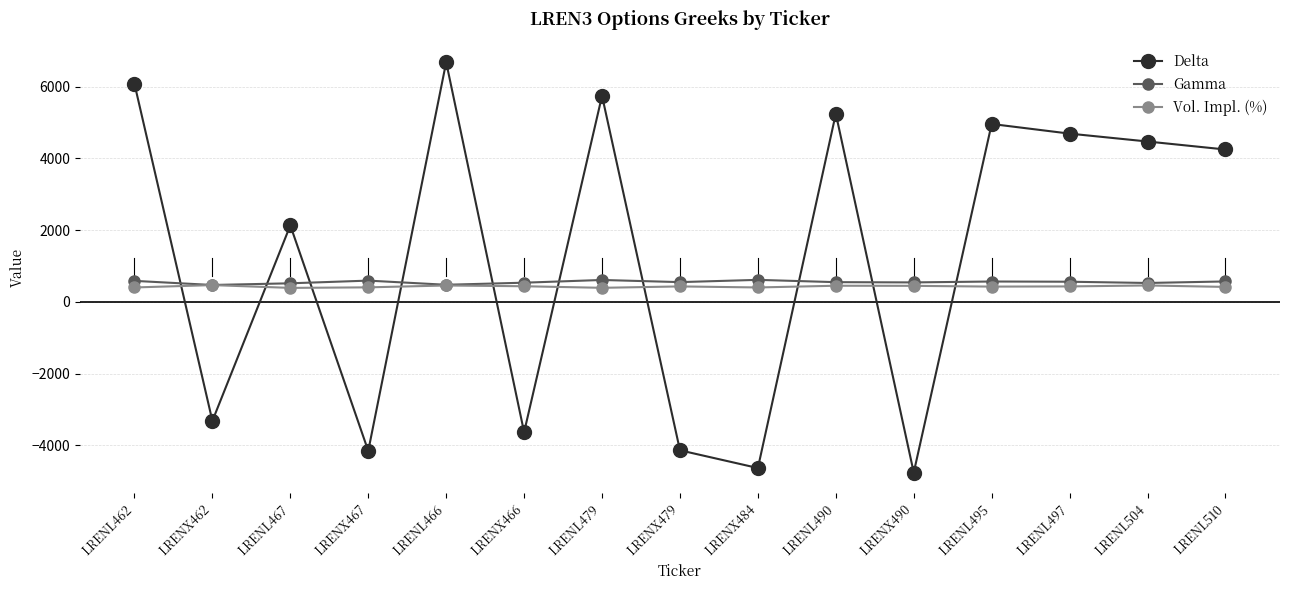

True or false: Vol. Impl. (%) has a value of 456 at LRENL466.

True